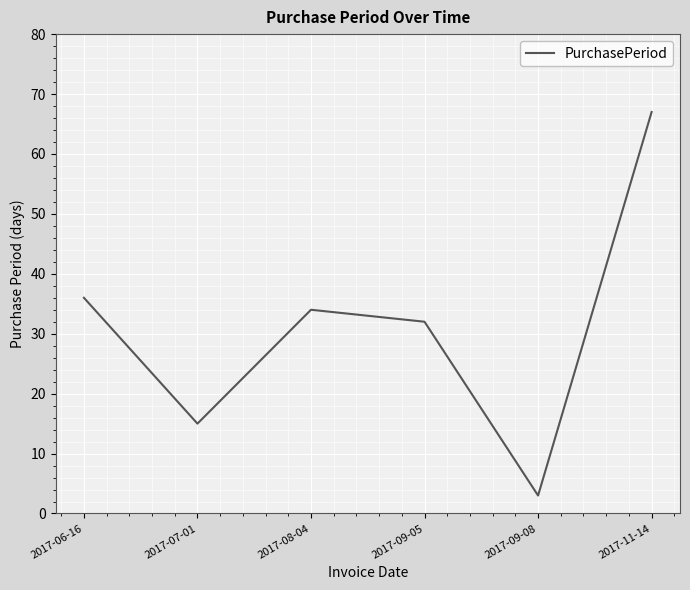

Reading left to right, extract all data points from this chart.

36	15	34	32	3	67